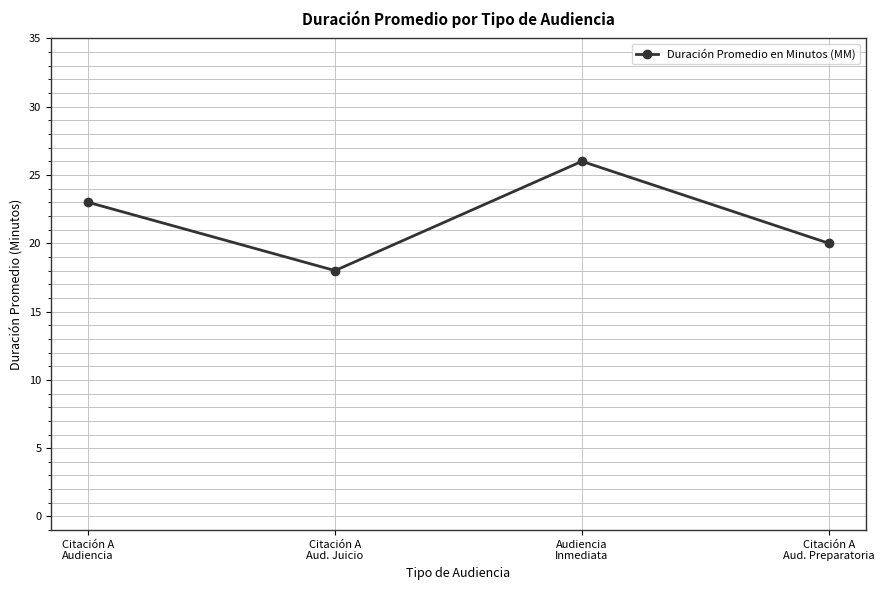

Reading left to right, transcribe all the data shown in this chart.

Citación A
Audiencia=23	Citación A
Aud. Juicio=18	Audiencia
Inmediata=26	Citación A
Aud. Preparatoria=20